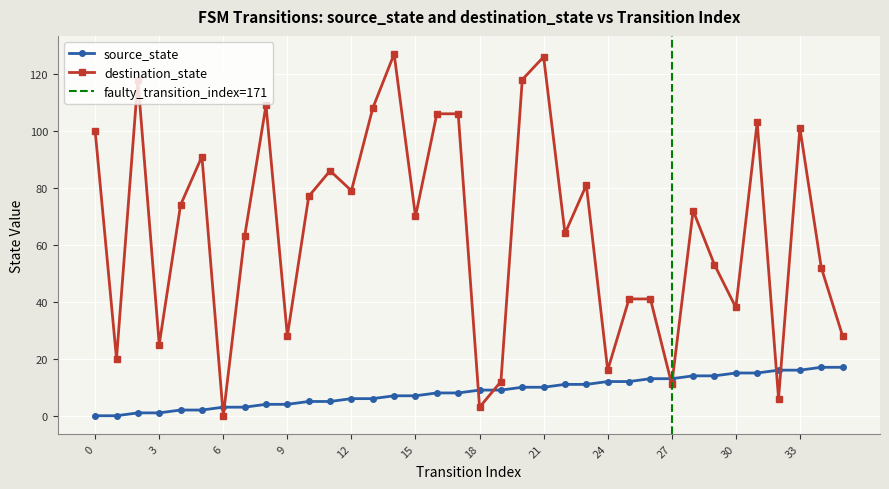

Reading left to right, transcribe all the data shown in this chart.

source_state: 0	0	1	1	2	2	3	3	4	4	5	5	6	6	7	7	8	8	9	9	10	10	11	11	12	12	13	13	14	14	15	15	16	16	17	17
destination_state: 100	20	118	25	74	91	0	63	109	28	77	86	79	108	127	70	106	106	3	12	118	126	64	81	16	41	41	11	72	53	38	103	6	101	52	28